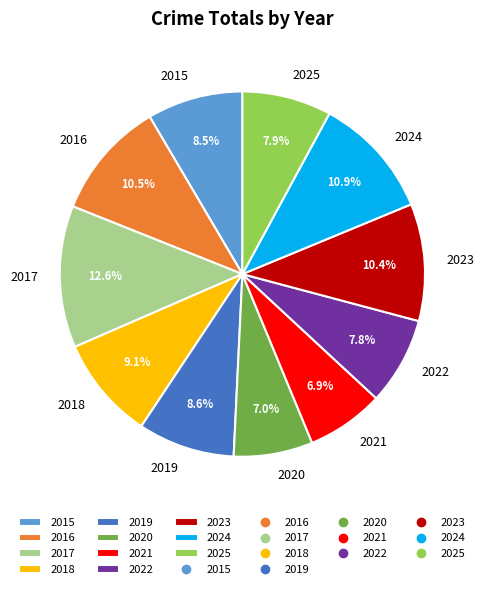

To the nearest percent, what is the average slice percentage?

9%